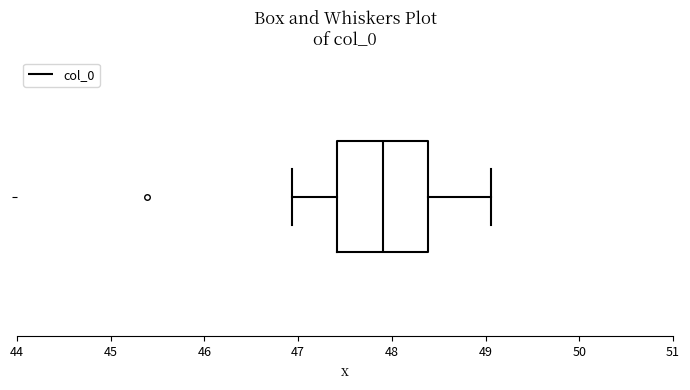

Transcribe this box plot: give where the median line is, the range the box spans, and where the two whiskers end, as read against the x-axis. The values are not printed on the chart, so give them approximately, as read against the axis.

median 47.9, box 47.4 to 48.4, whiskers 46.9 to 49.1